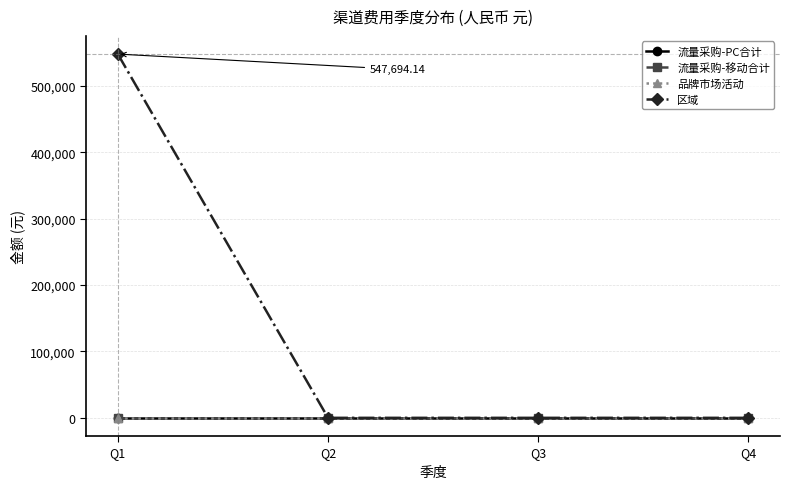

The value of 区域 at Q3 is 169965.3. True or false?

False